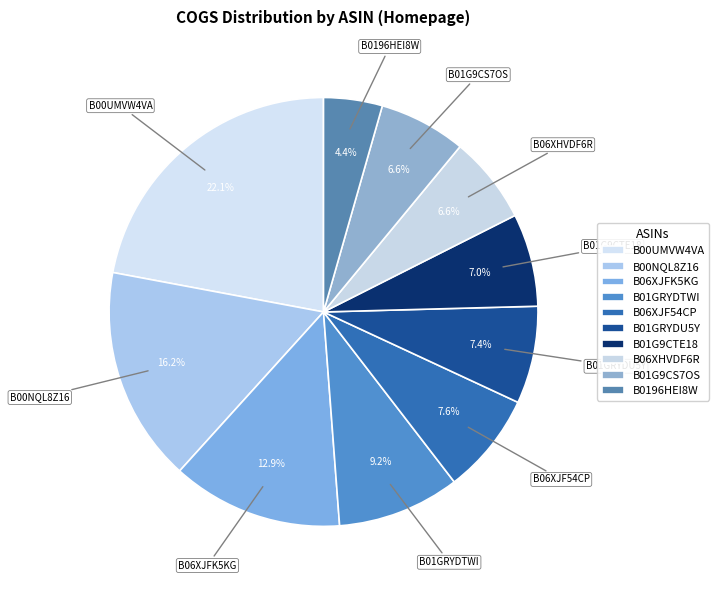

How many segments does this pie chart have?

10